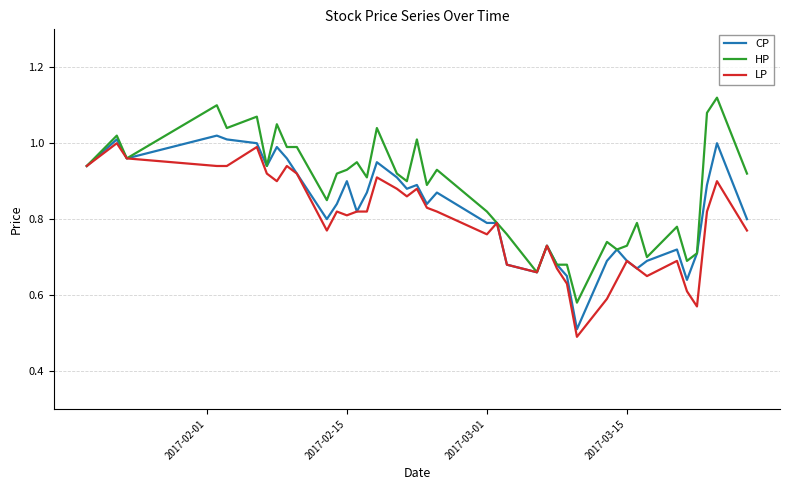

How many categories are shown in the chart?

40